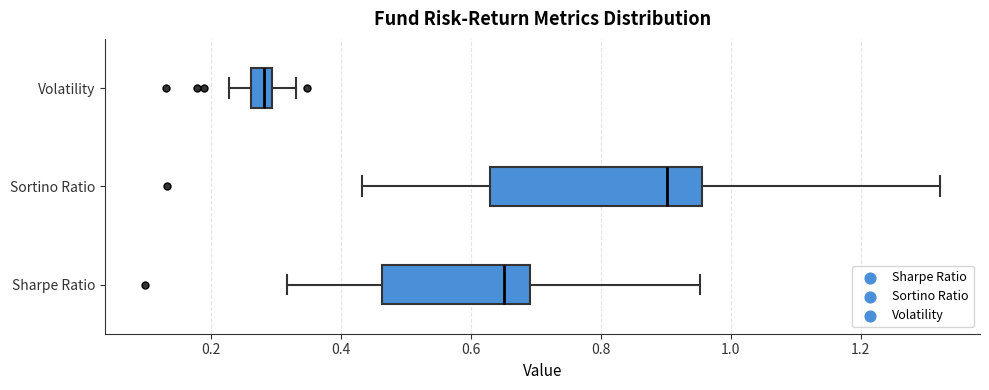

Comparing the boxes themselves (not the whiskers), which one is the widest?

Sortino Ratio